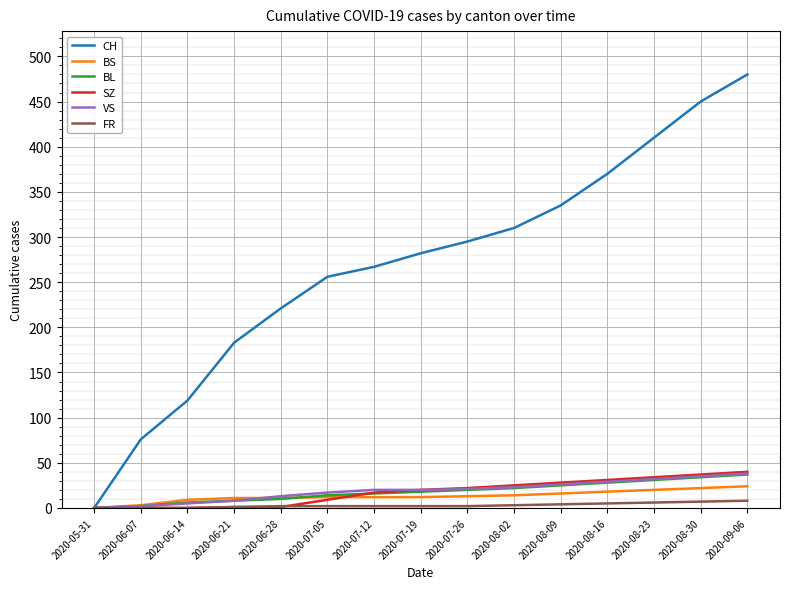

What position from the left is 2020-08-30?

14